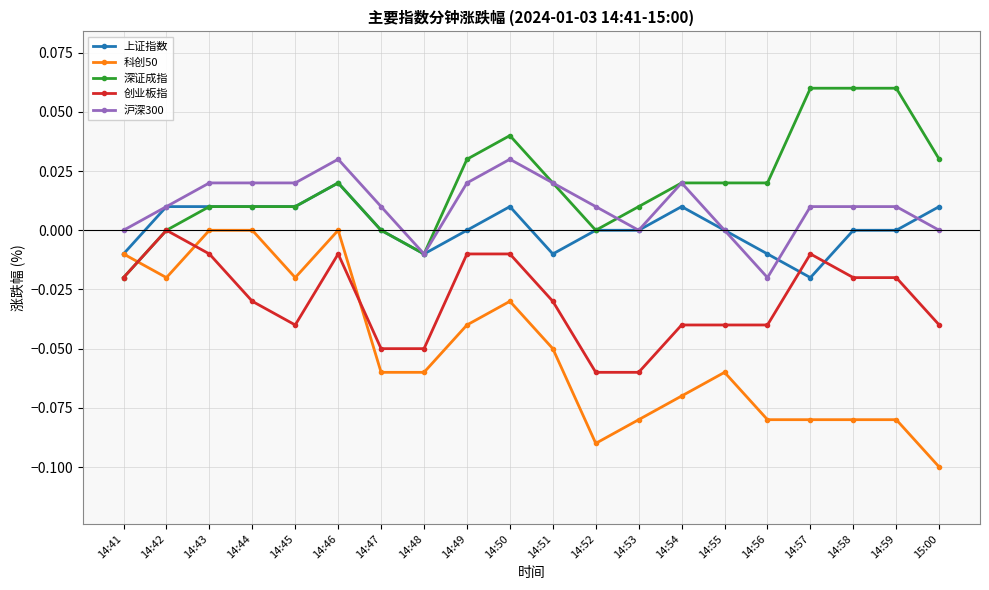

Where is the first local maximum for 创业板指?

14:42